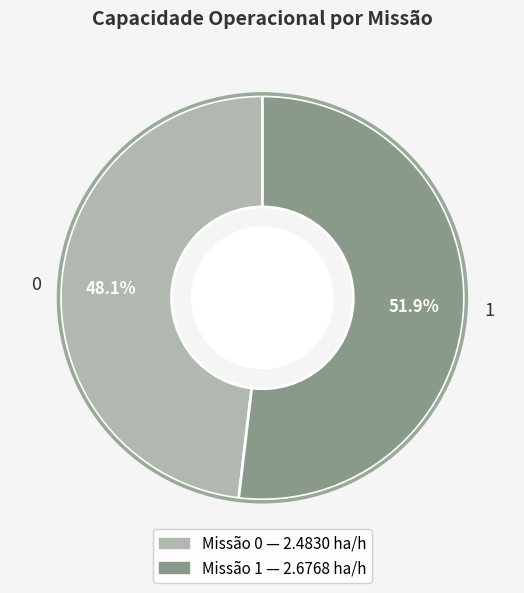

Which has a higher value, 1 or 0?

1